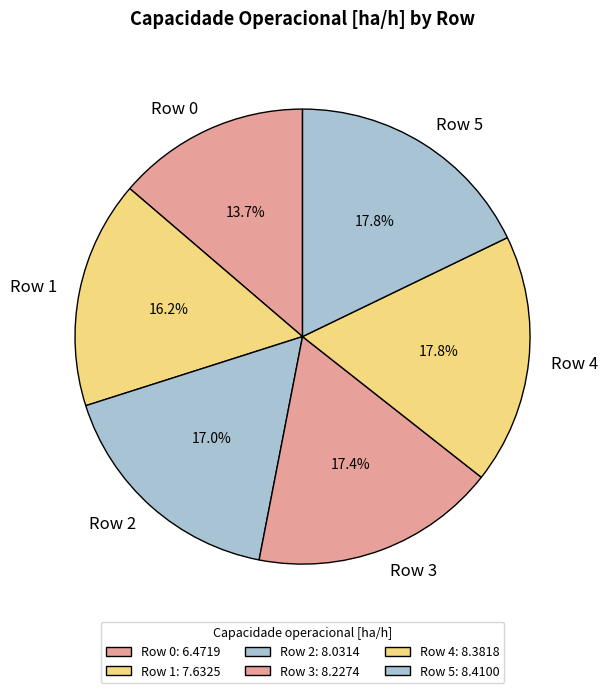

Count the number of slices in the pie.

6